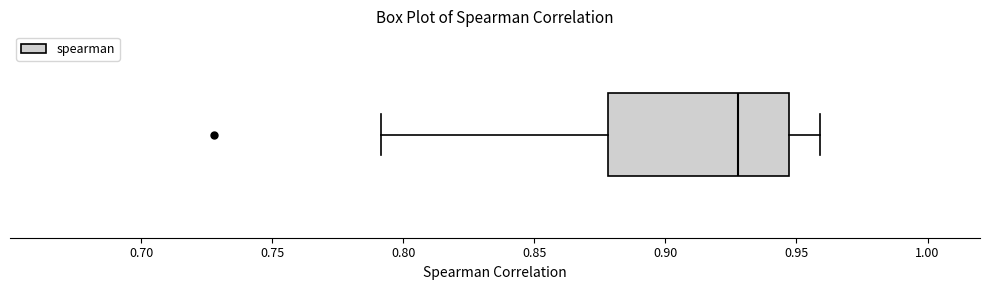

Transcribe this box plot: give where the median line is, the range the box spans, and where the two whiskers end, as read against the x-axis. The values are not printed on the chart, so give them approximately, as read against the axis.

median 0.930, box 0.880 to 0.945, whiskers 0.790 to 0.960